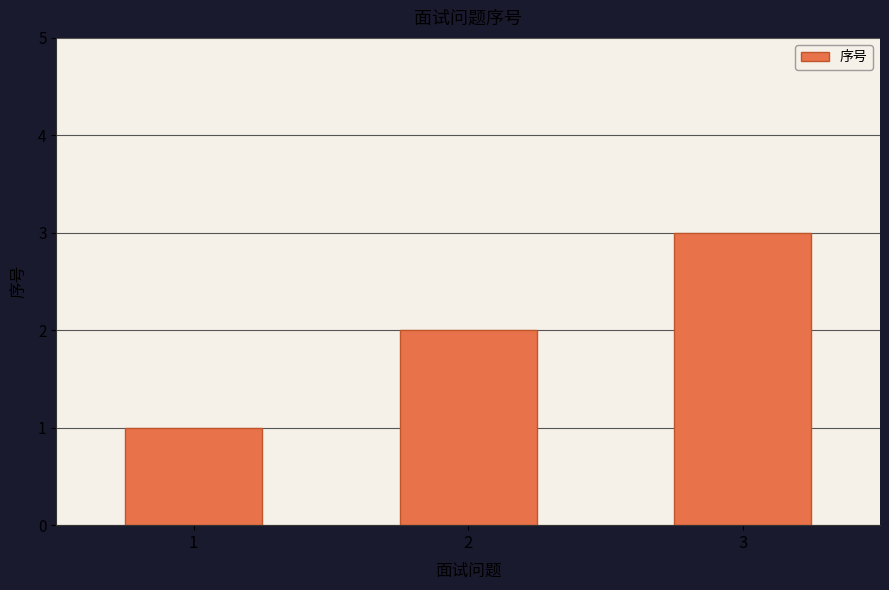

Which label corresponds to the smallest value in the chart?

1